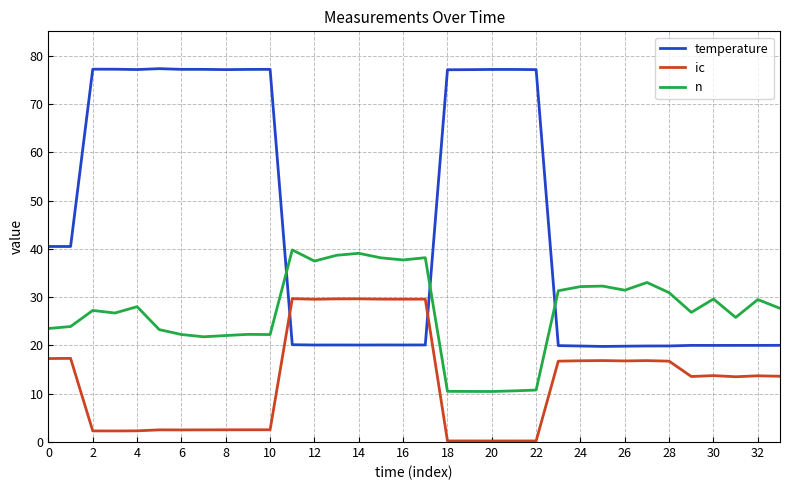

In n, how many points are higher than both neighbors (excluding endpoints)?

10